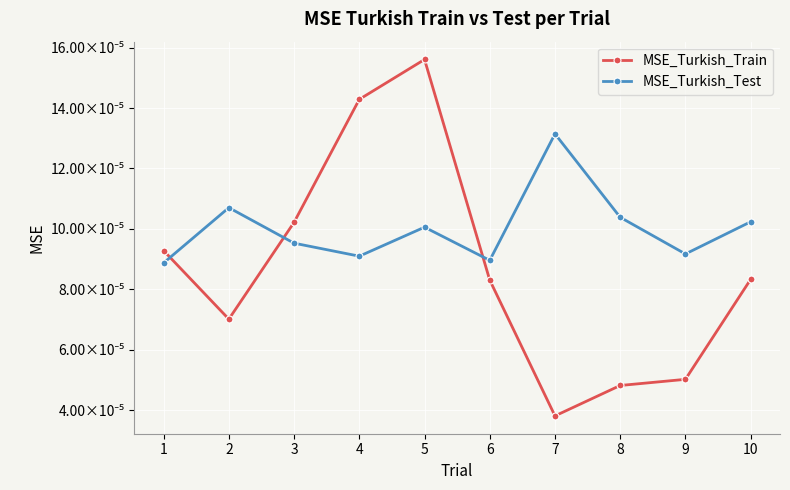

What are all the series names shown in the legend?

MSE_Turkish_Train, MSE_Turkish_Test